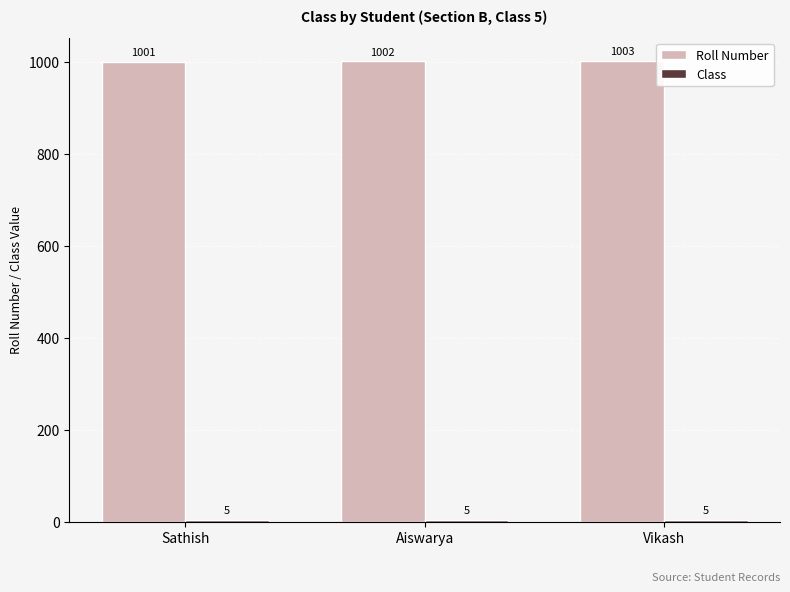

How many values in the Roll Number series are below 1002?

1